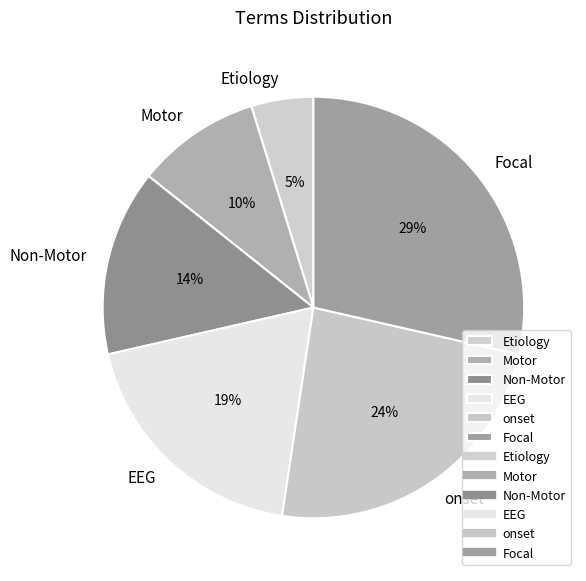

How many slices are in this pie chart?

6